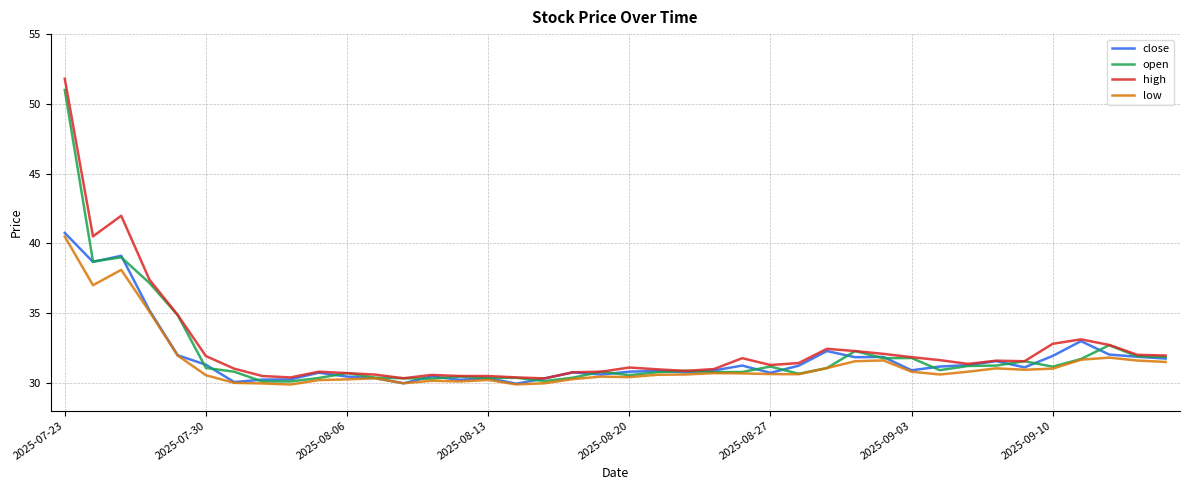

What is the minimum value shown in the chart?

29.9